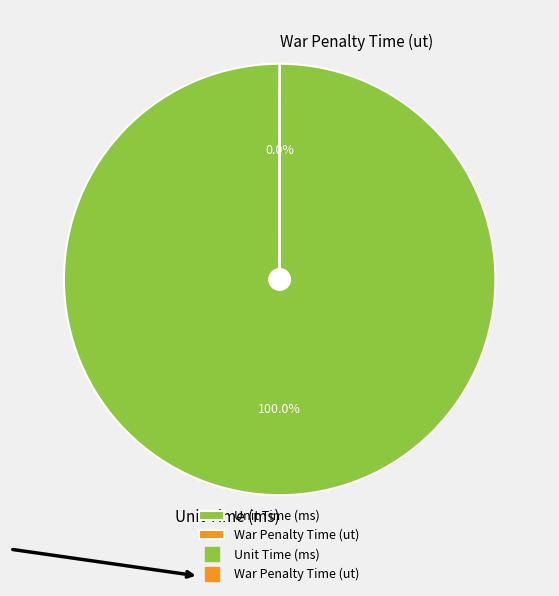

Is there a majority slice in this chart?

Yes